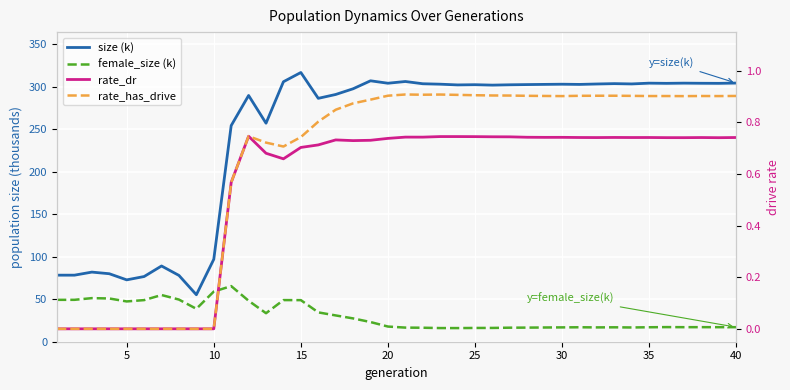

Which series has the widest spread of values?

size (k)